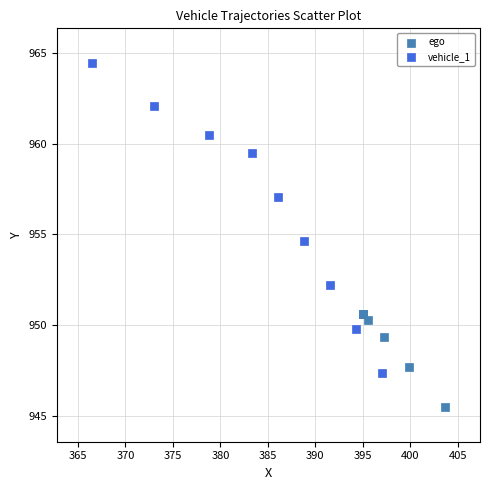

What are all the series names shown in the legend?

ego, vehicle_1